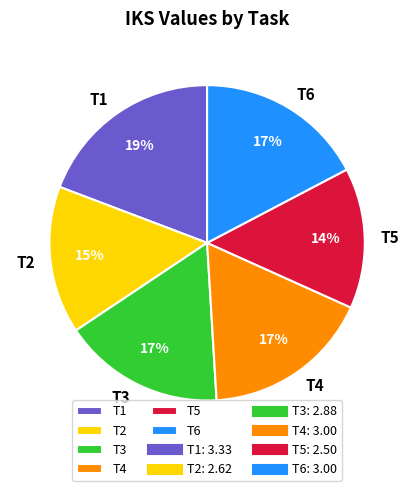

How many segments does this pie chart have?

6